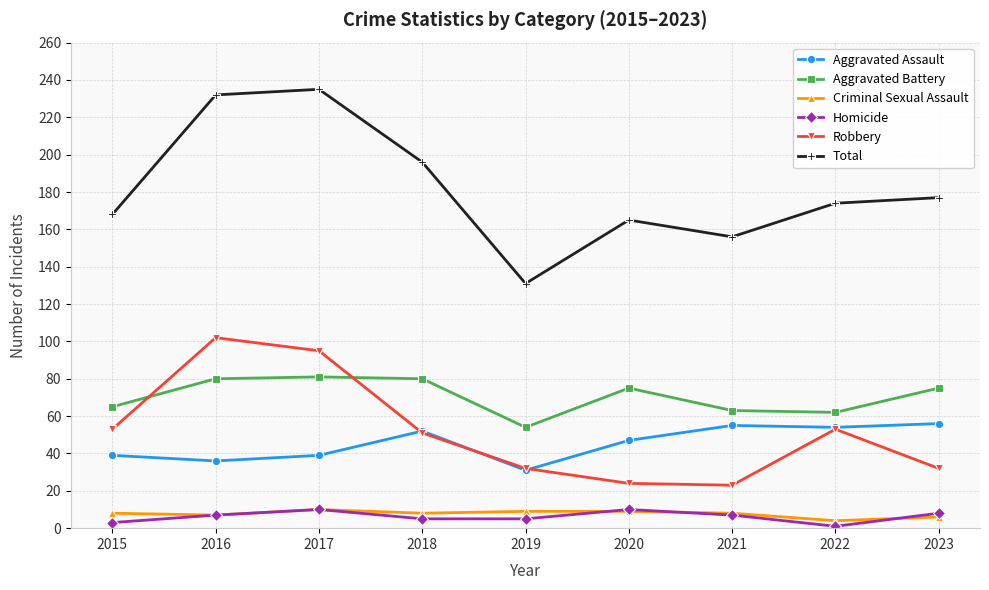

In Aggravated Assault, how many points are higher than both neighbors (excluding endpoints)?

2